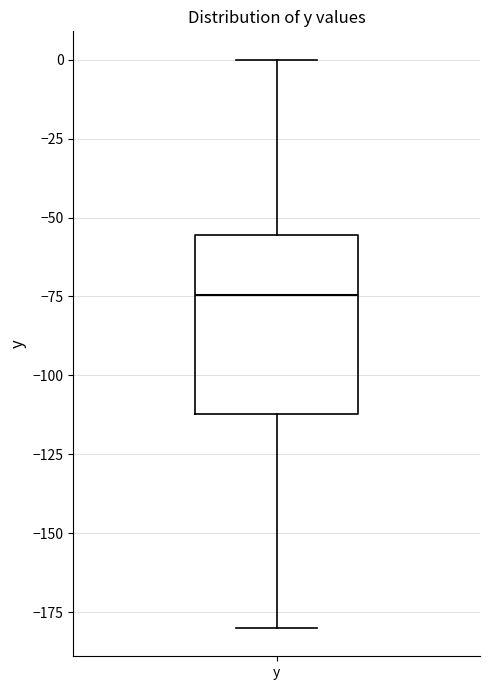

Transcribe this box plot: give where the median line is, the range the box spans, and where the two whiskers end, as read against the y-axis. The values are not printed on the chart, so give them approximately, as read against the axis.

median -75, box -110 to -55, whiskers -180 to 0